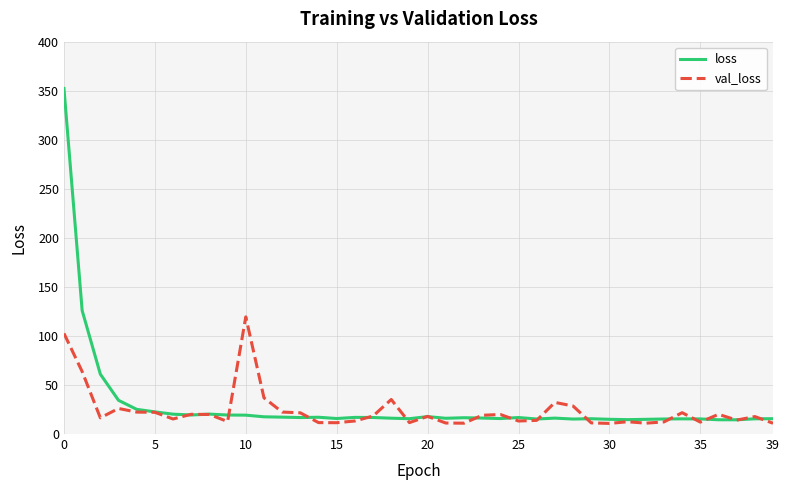

True or false: loss has more than 0 points higher than both neighbors.

True